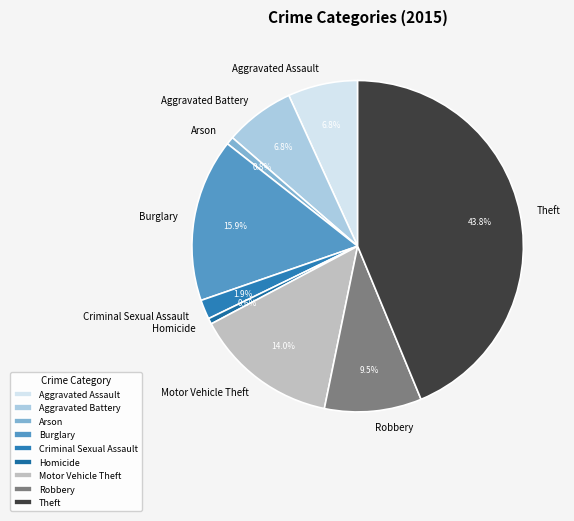

What portion of the pie excludes Homicide?

99.4%